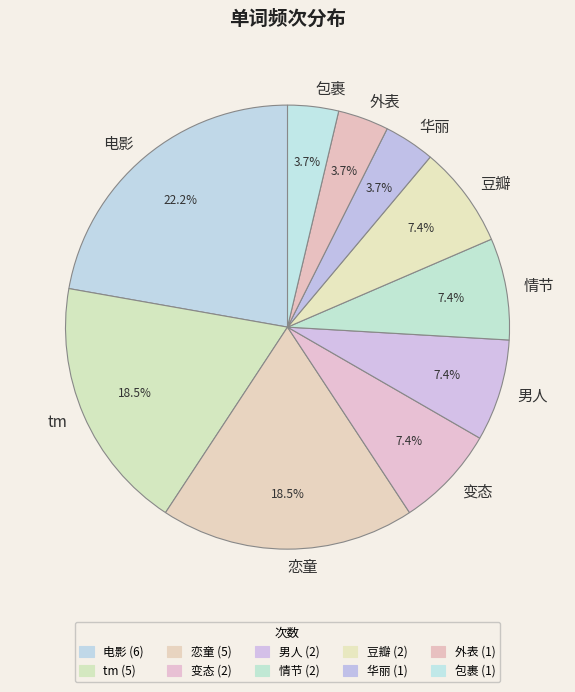

To the nearest percent, what is the combined percentage of 包裹 and 电影?

26%